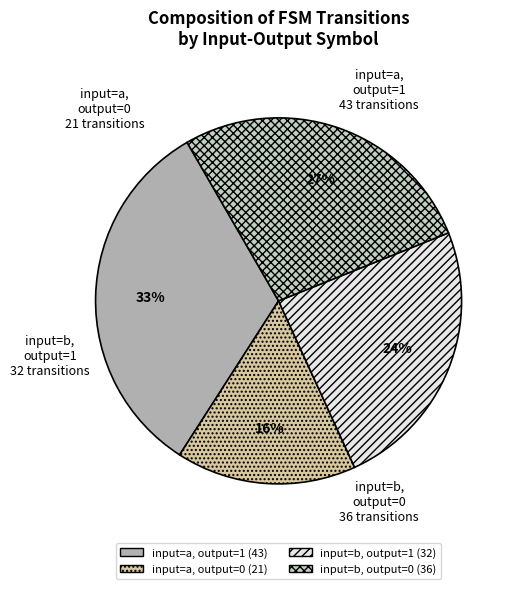

Which slice is the largest?

input=a, output=1